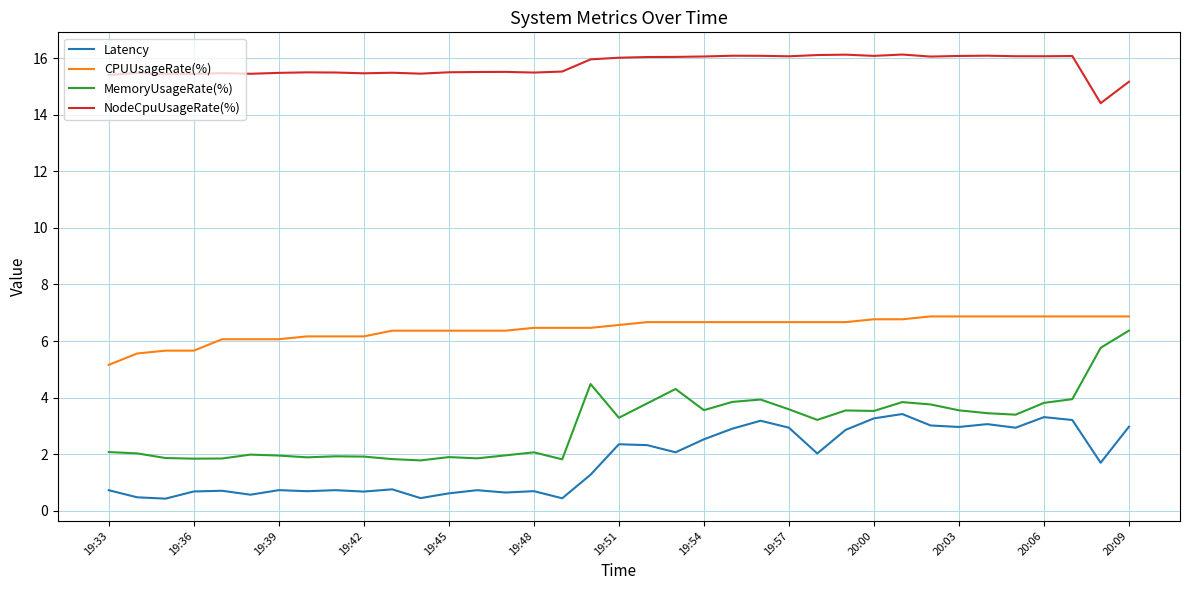

How many values in the MemoryUsageRate(%) series exceed 3?

20